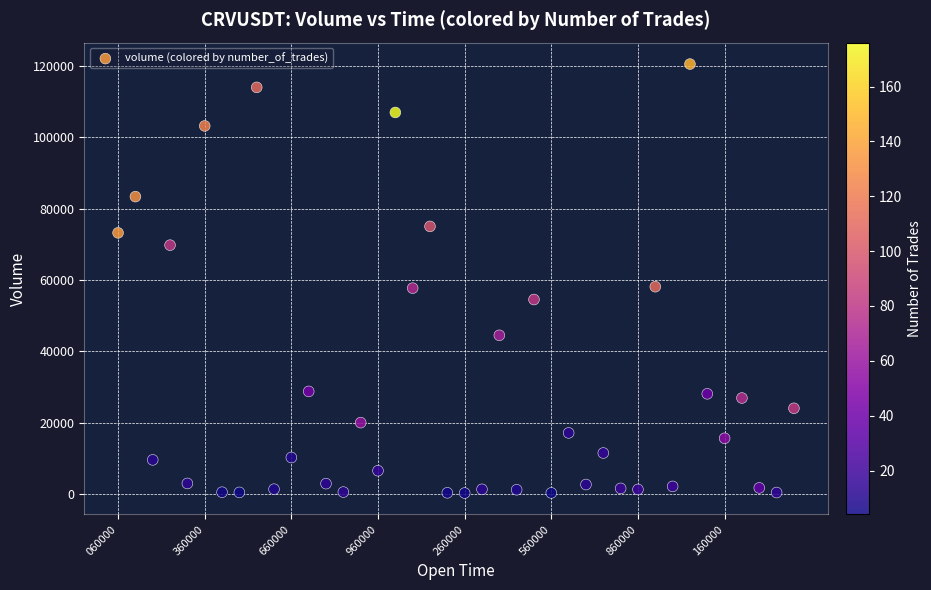

What is the range of Y values (max minus min)?

120096.7